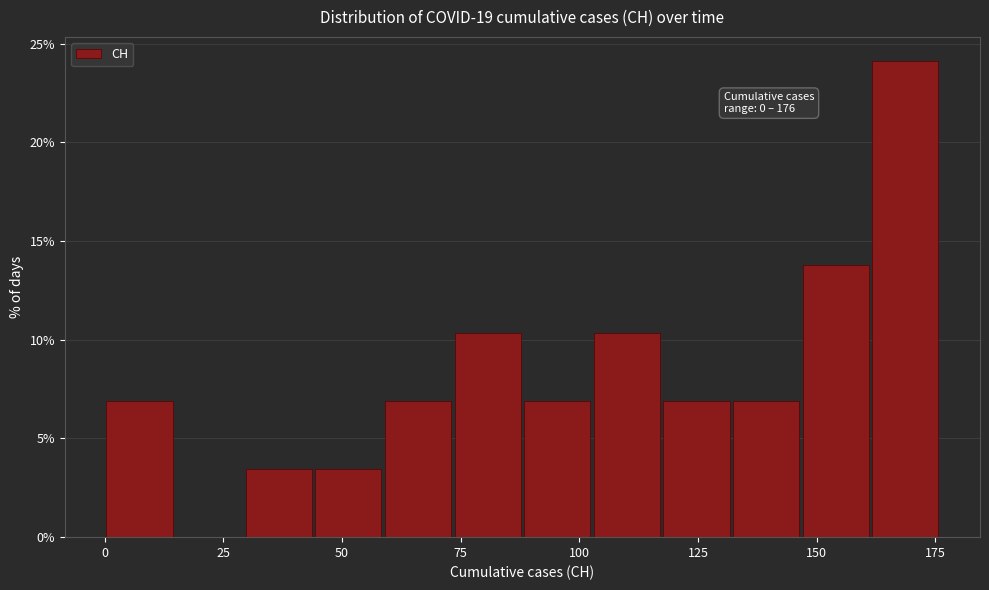

Around what value on the x-axis is the tallest bar? Give the approximate position of its centre, as read against the axis.

170